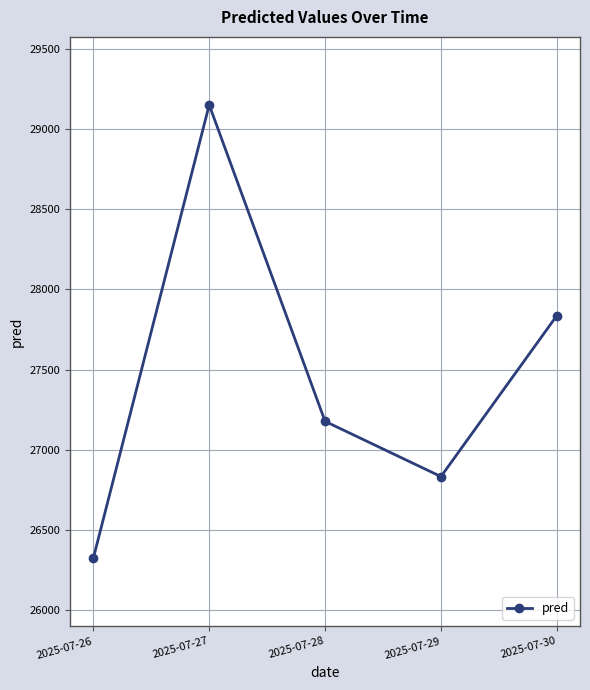

Read the value at 2025-07-26.

26322.5